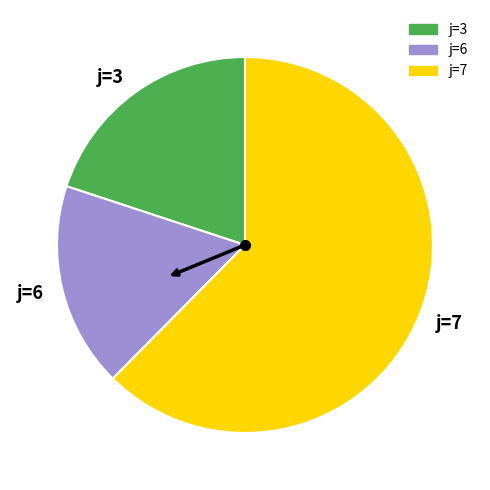

Do j=7 and j=3 together represent more than half of the pie?

Yes